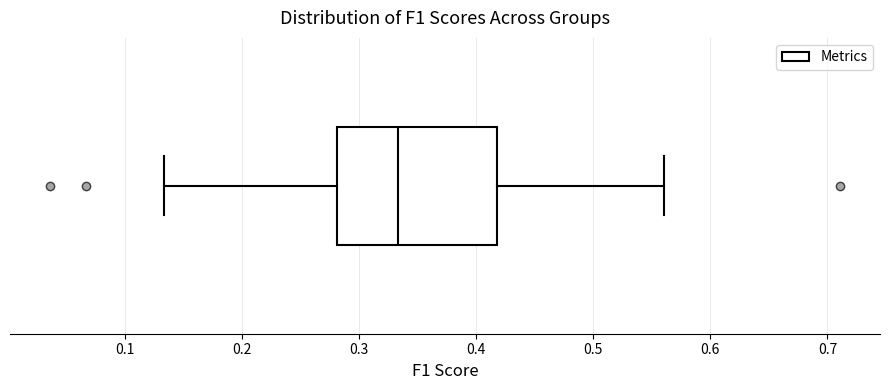

Transcribe this box plot: give where the median line is, the range the box spans, and where the two whiskers end, as read against the x-axis. The values are not printed on the chart, so give them approximately, as read against the axis.

median 0.33, box 0.28 to 0.42, whiskers 0.13 to 0.56